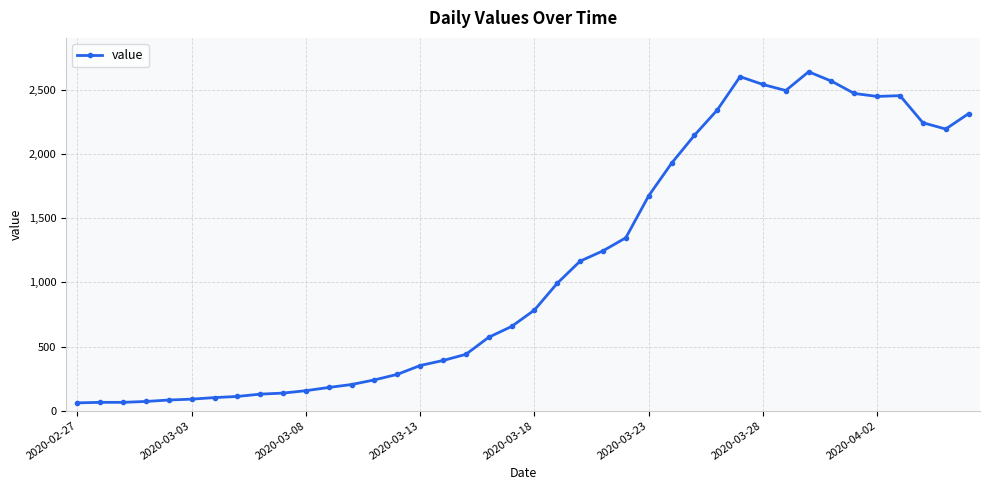

What is the value of the 21st point from the left?

784